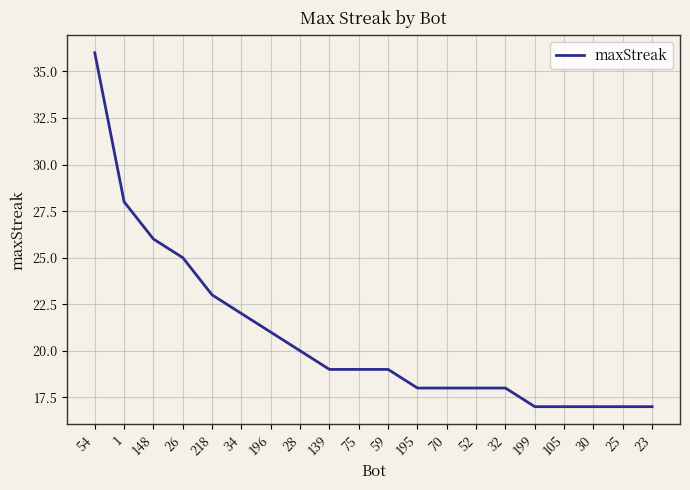

What is the smallest value displayed?

17